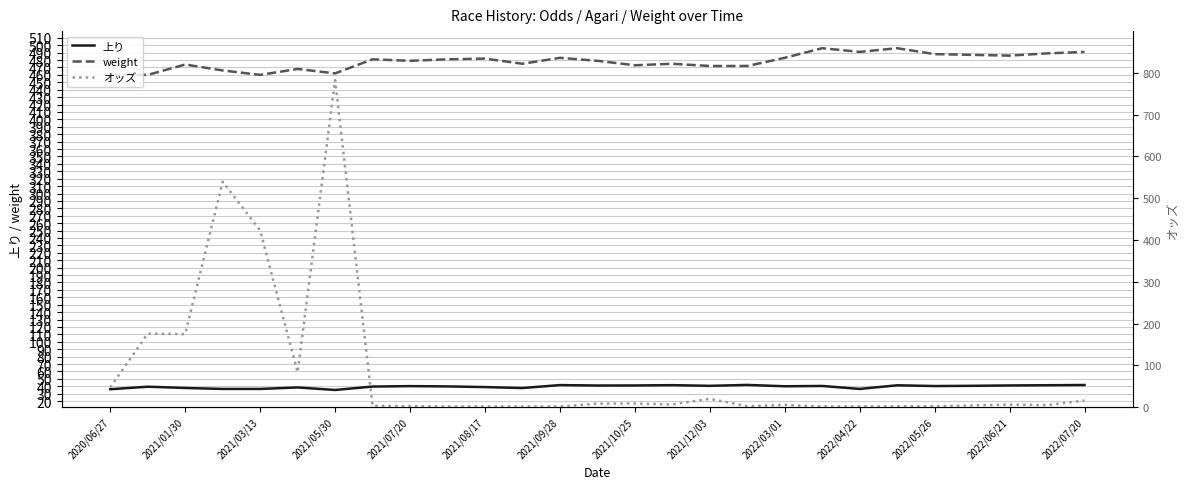

True or false: weight has a value of 482.0 at 2021/08/17.

True